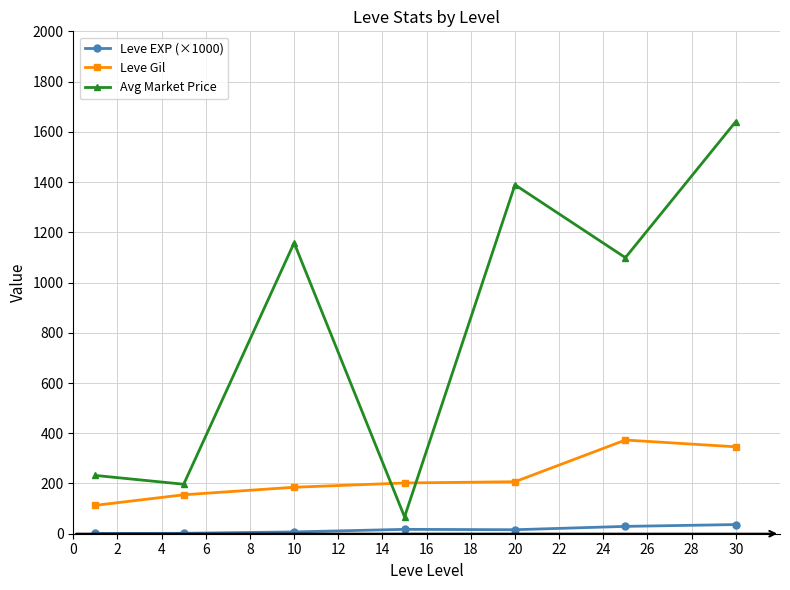

Rank the series by their average value, from highest to lowest.

Avg Market Price, Leve Gil, Leve EXP (×1000)